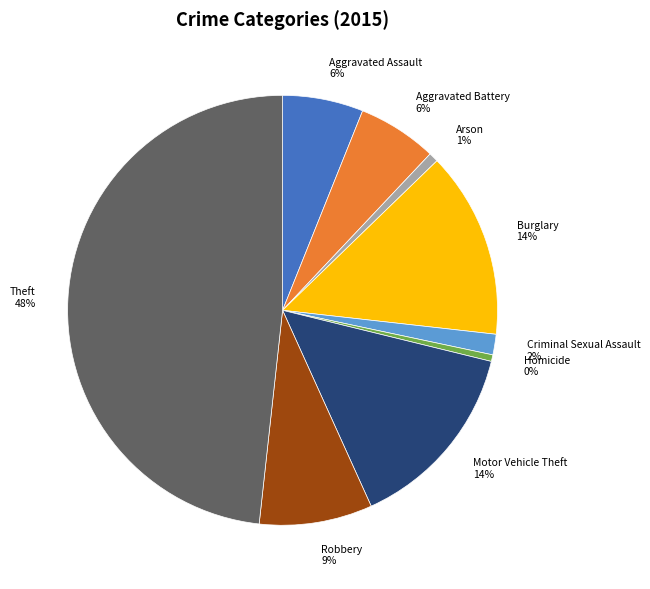

How many slices are in this pie chart?

9